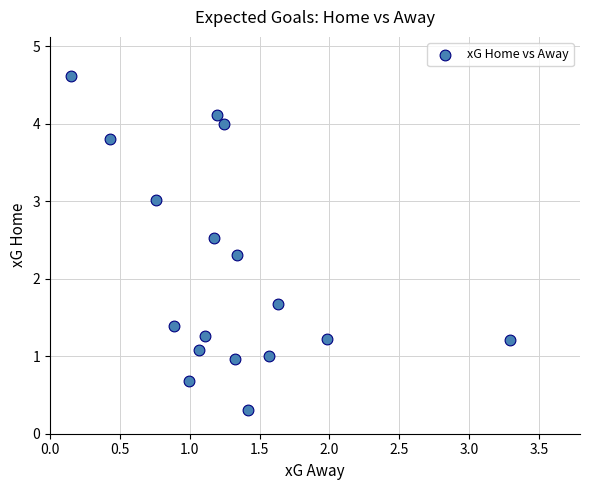

What is the range of X values (max minus min)?

3.1